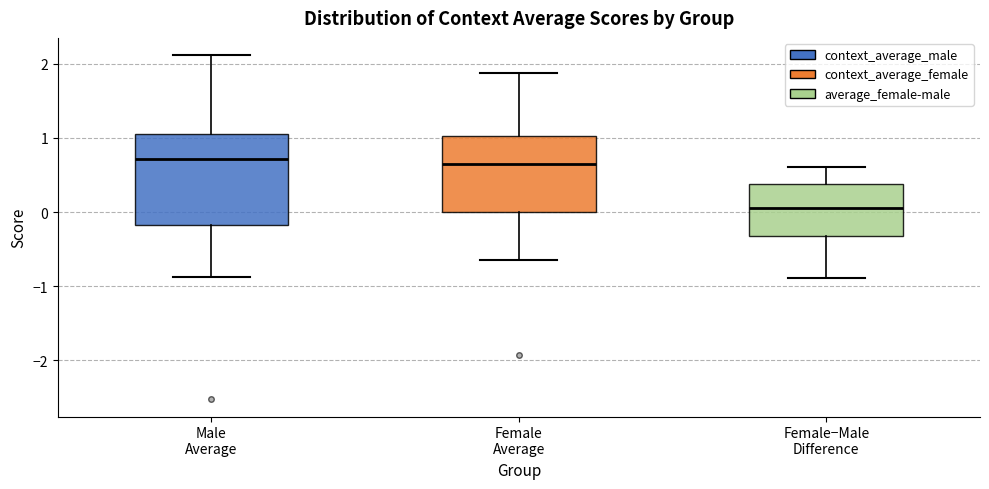

Reading left to right, transcribe this box plot: for each box, give where its median line is, the range the box spans, and where its two whiskers end, as read against the y-axis. The values are not printed on the chart, so give them approximately, as read against the axis.

Male Average: median 0.7, box -0.2 to 1.0, whiskers -0.9 to 2.1
Female Average: median 0.6, box 0.0 to 1.0, whiskers -0.6 to 1.9
Female−Male Difference: median 0.1, box -0.3 to 0.4, whiskers -0.9 to 0.6